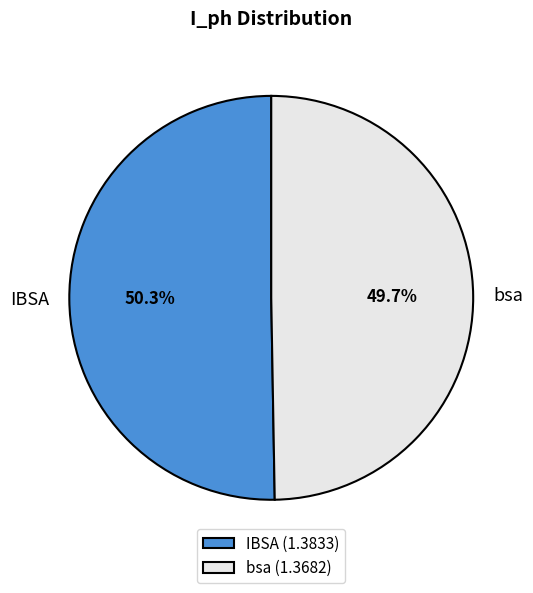

Do IBSA and bsa together represent more than half of the pie?

Yes